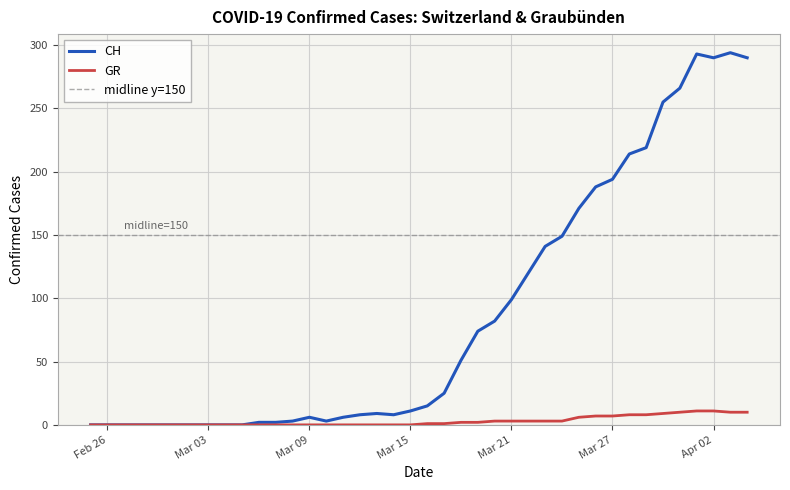

At how many categories does at least one series exceed 45?

18